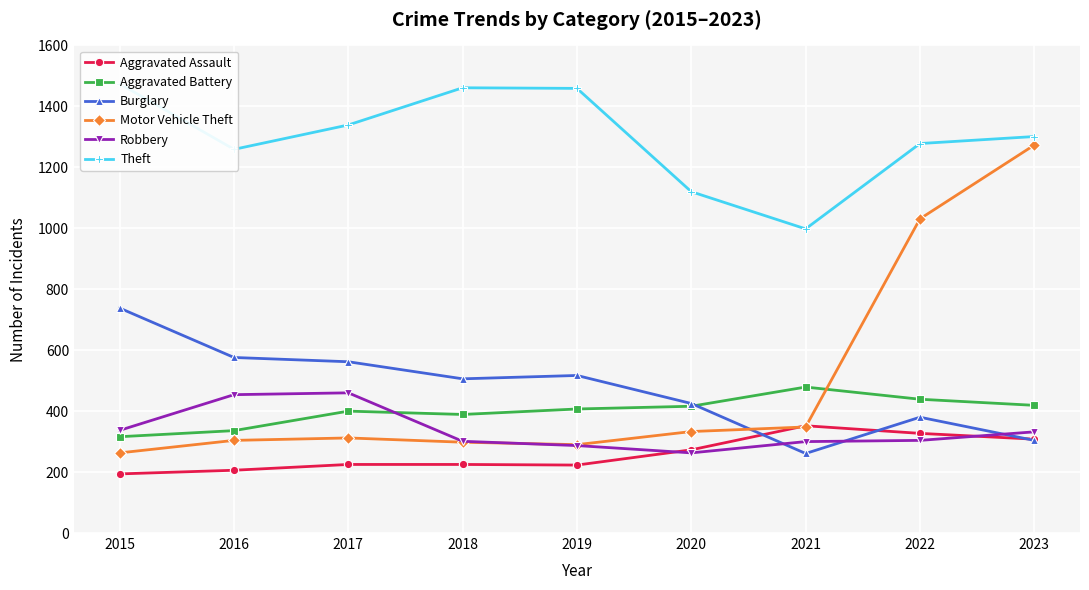

What is the lowest value of the Aggravated Battery series?

316